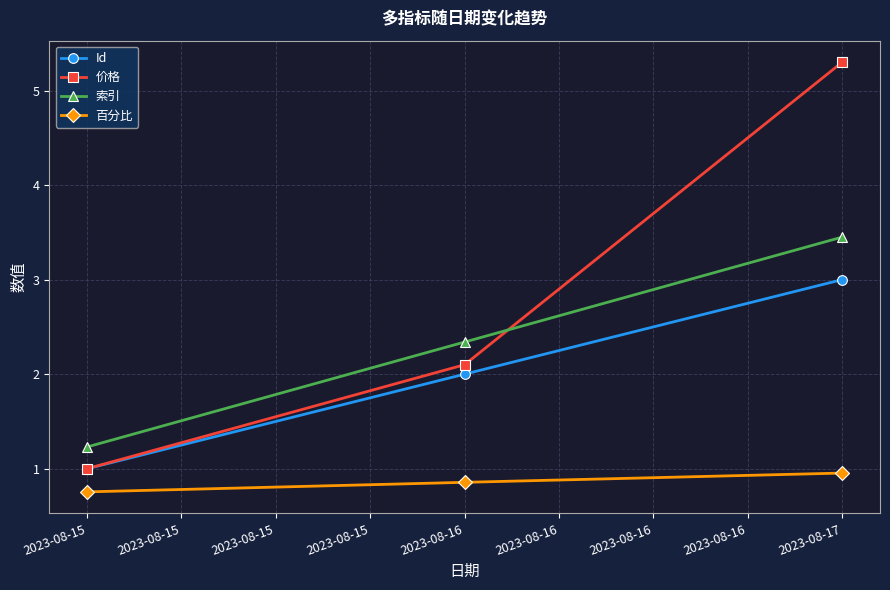

The value of Id at 2023-08-15 is 1.0. True or false?

True